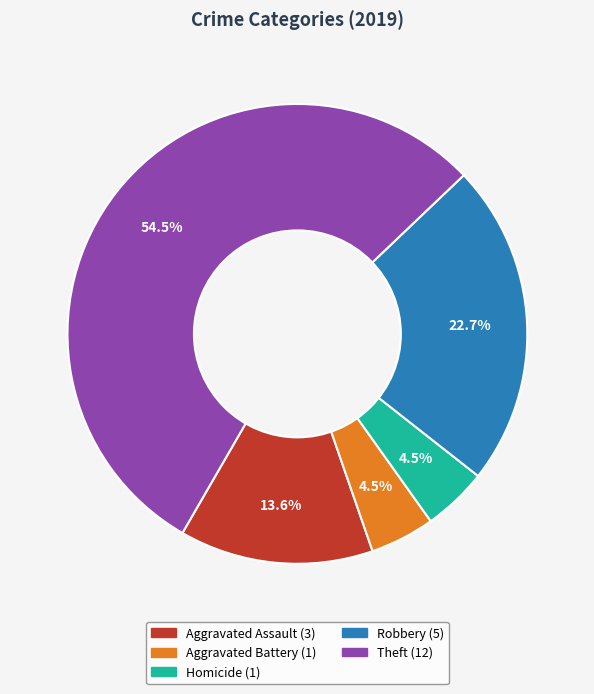

Does any single category account for the majority?

Yes